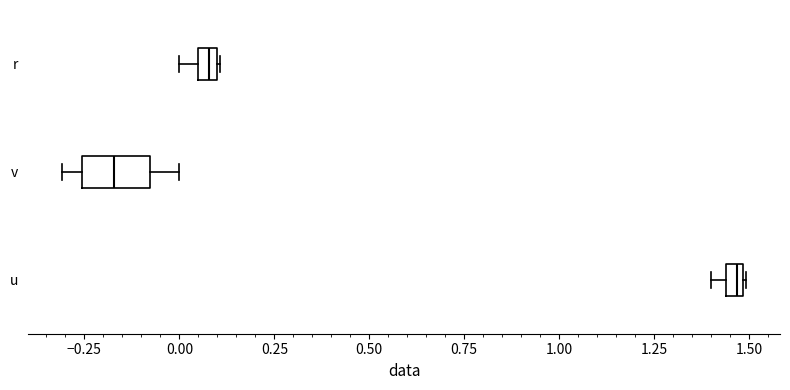

Which box is the widest, from its left edge to its right edge?

v